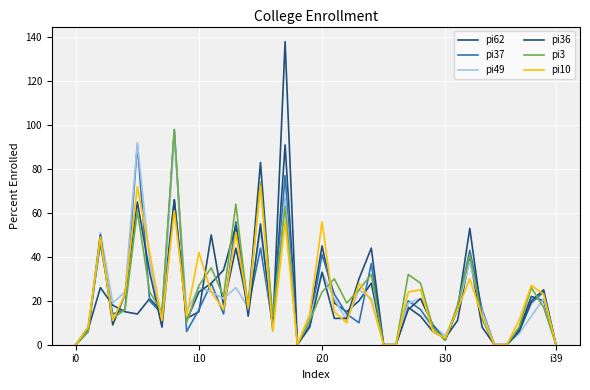

How many lines are shown in the chart?

6